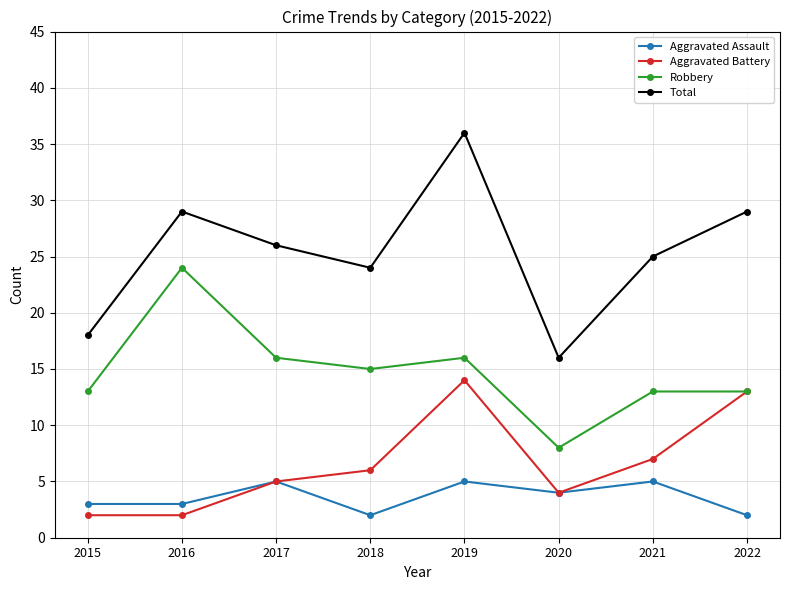

What is the approximate value of Total at 2016?

29